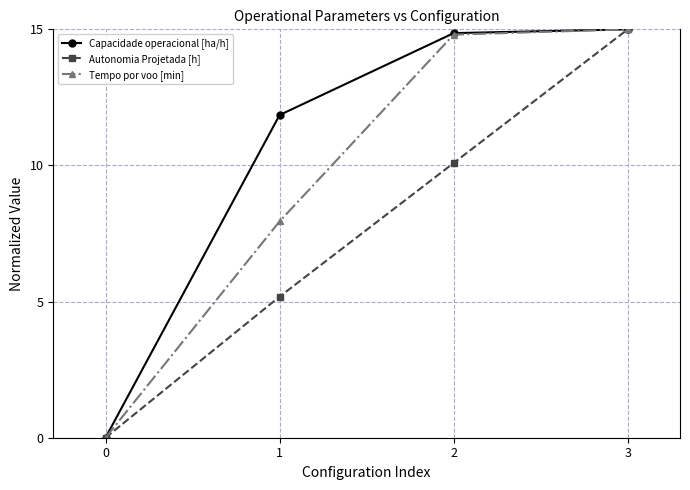

True or false: Capacidade operacional [ha/h] has more than 2 points higher than both neighbors.

False